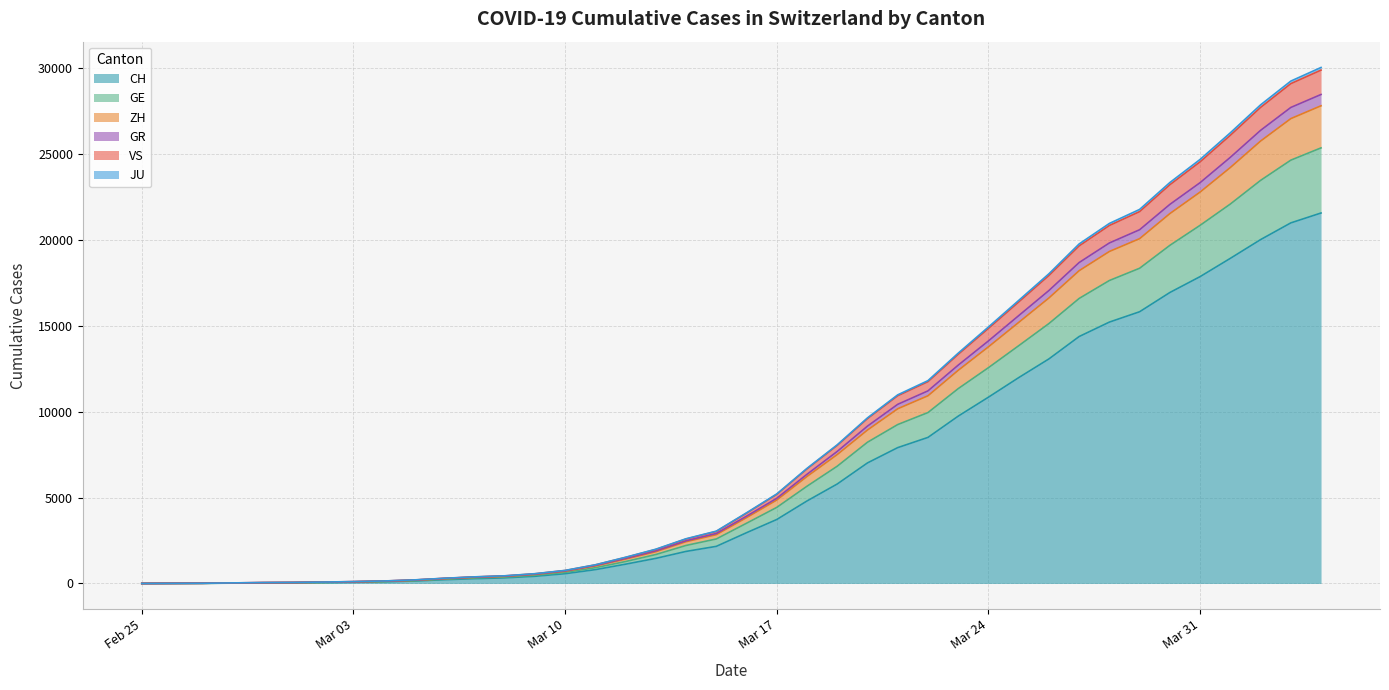

Does the chart have visible grid lines?

Yes